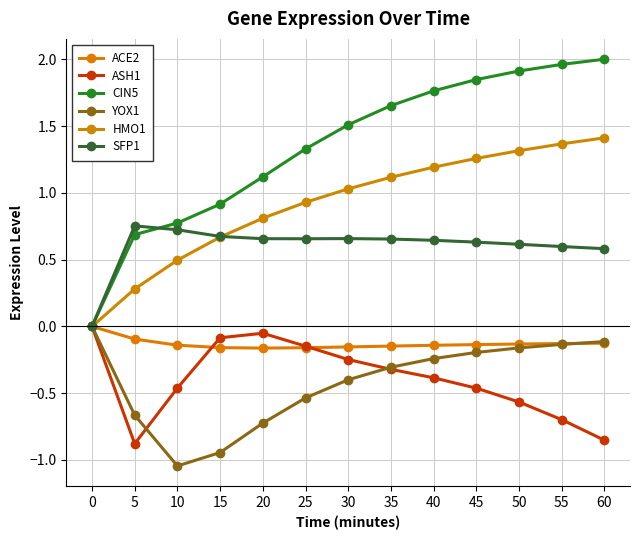

How many lines are shown in the chart?

6